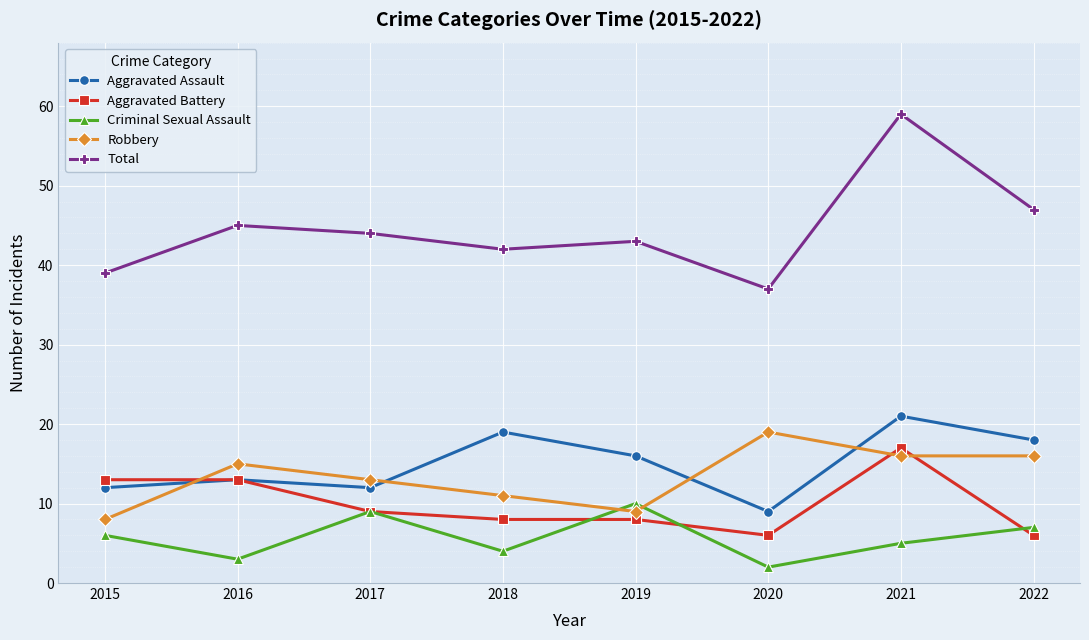

How many lines are shown in the chart?

5